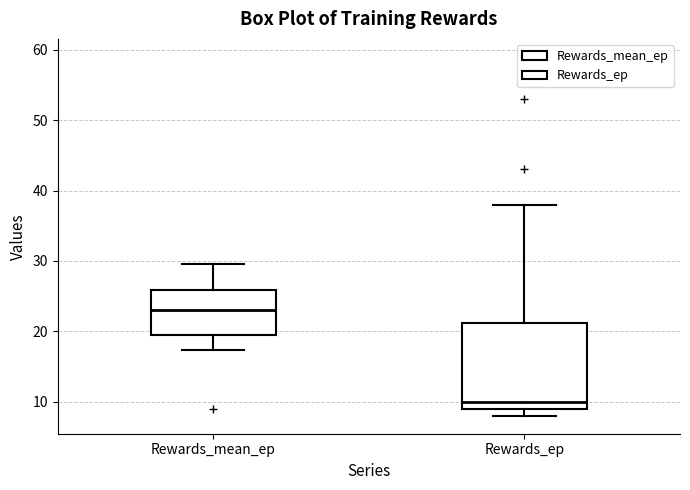

Reading left to right, read every box against the y-axis: the position of its median line, the range the box covers, and the ends of its whiskers. The values are not printed on the chart, so give them approximately, as read against the axis.

Rewards_mean_ep: median 23, box 19 to 26, whiskers 17 to 30
Rewards_ep: median 10, box 9 to 21, whiskers 8 to 38